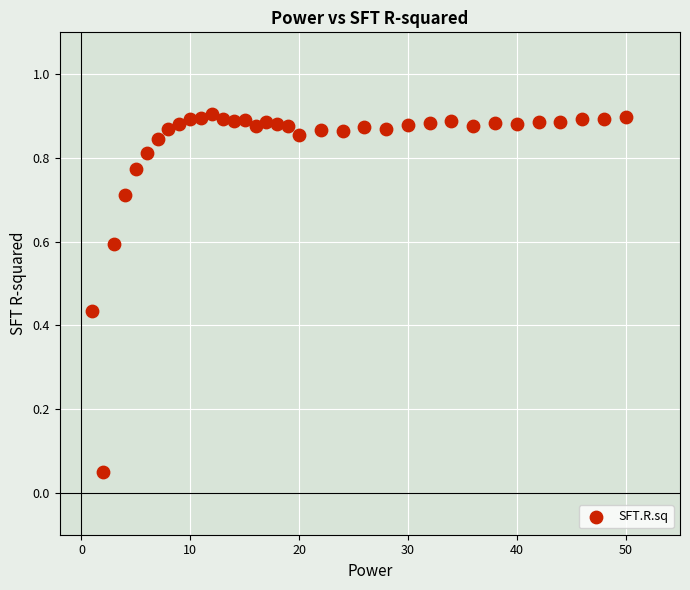

What is the range of X values (max minus min)?

49.0